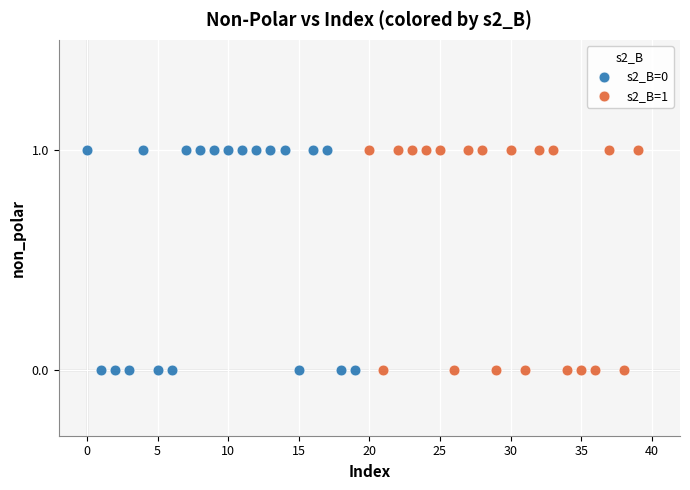

What are all the series names shown in the legend?

s2_B=0, s2_B=1